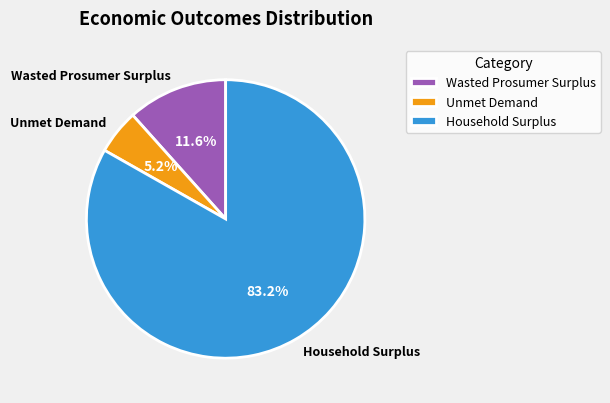

Which slice represents more than half of the pie?

Household Surplus